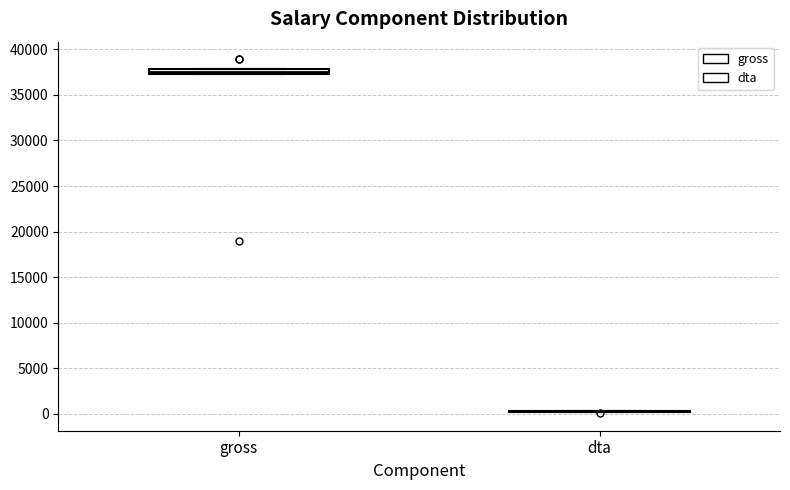

Where is the lower edge of the box for gross on the y-axis? The values are not printed on the chart, so give them approximately, as read against the axis.

37500